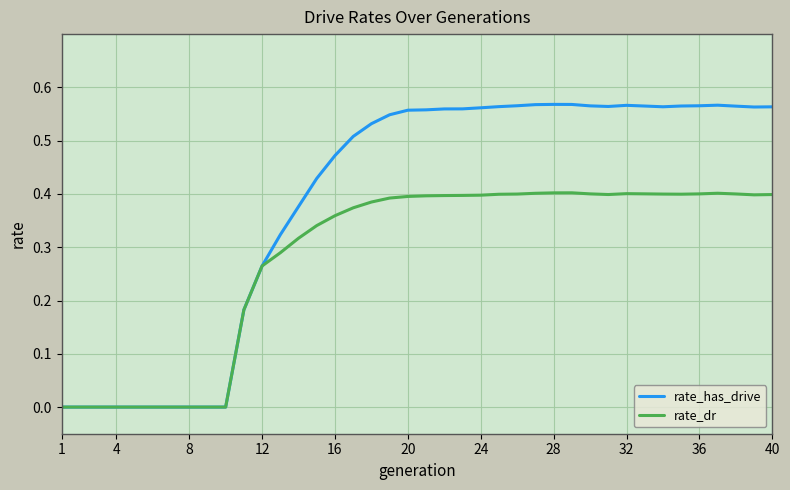

Which series has the largest total across all categories?

rate_has_drive